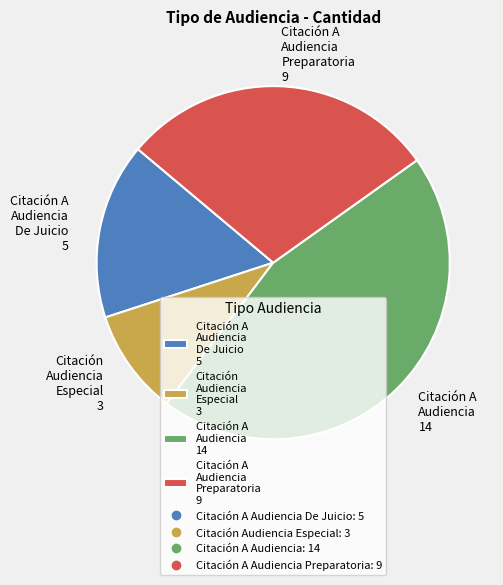

What is the smallest slice in the pie chart?

Citación Audiencia Especial 3